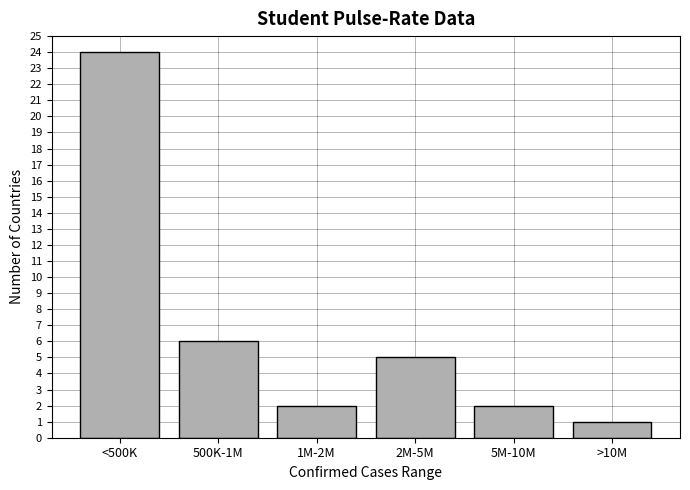

Reading left to right, what are all the values shown in this chart?

24	6	2	5	2	1